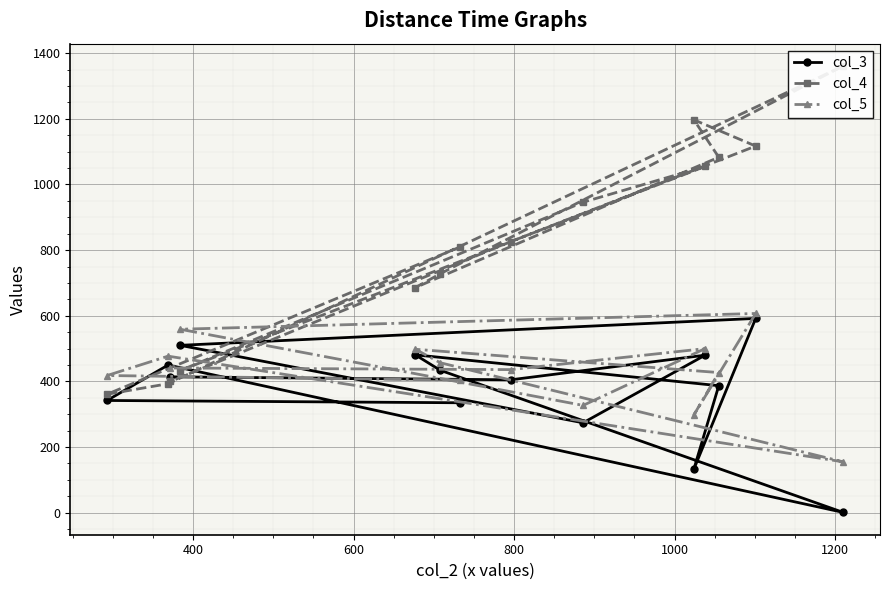

How many categories are shown in the chart?

14